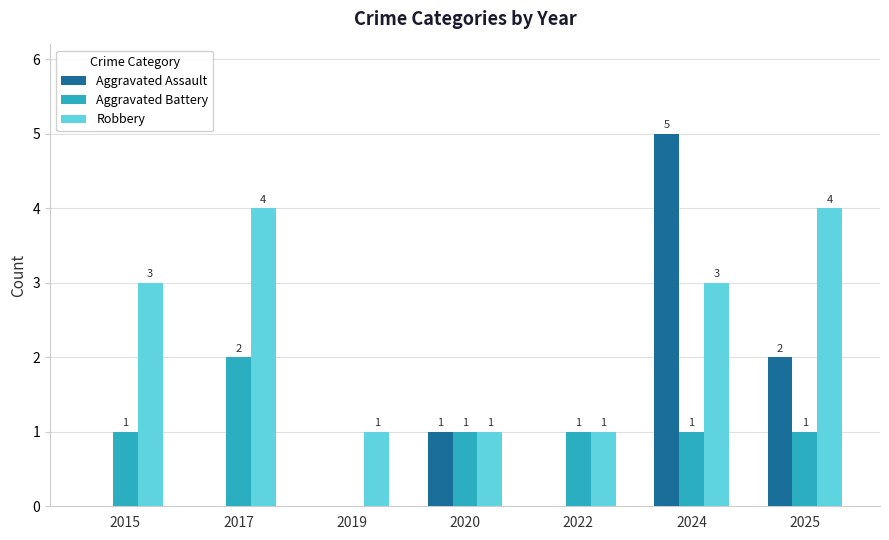

What is the sum of all Robbery values?

17